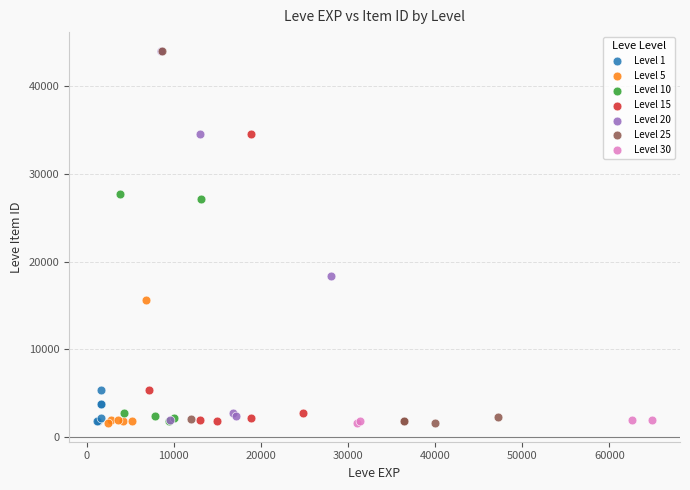

What are all the series names shown in the legend?

Level 1, Level 5, Level 10, Level 15, Level 20, Level 25, Level 30